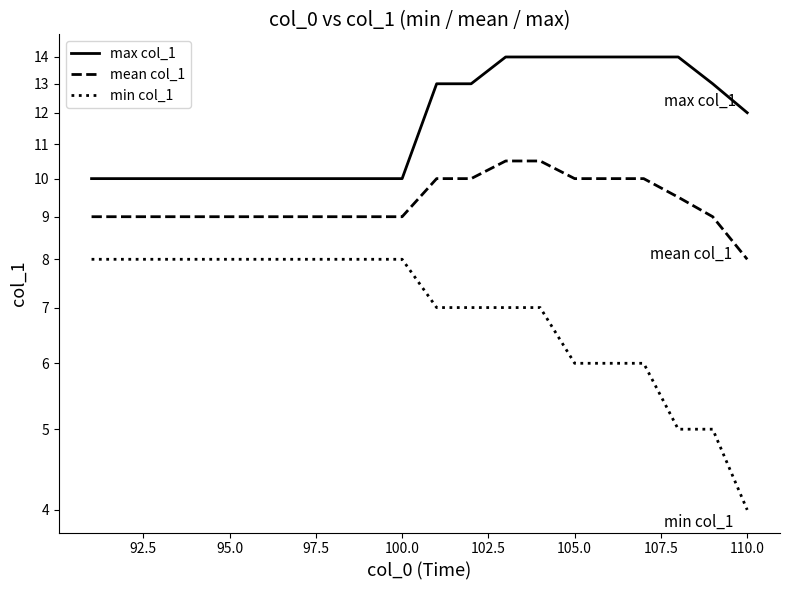

How many data points in mean col_1 are above 9?

8